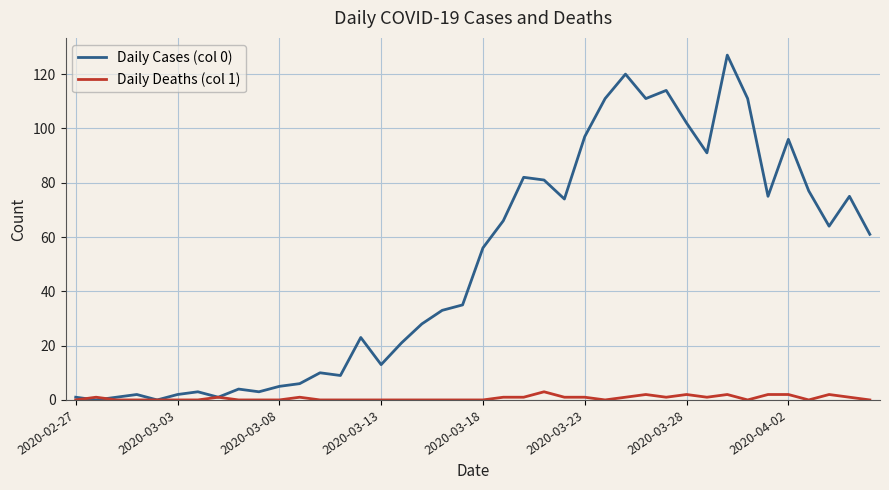

Which series has the largest range (max minus min)?

Daily Cases (col 0)